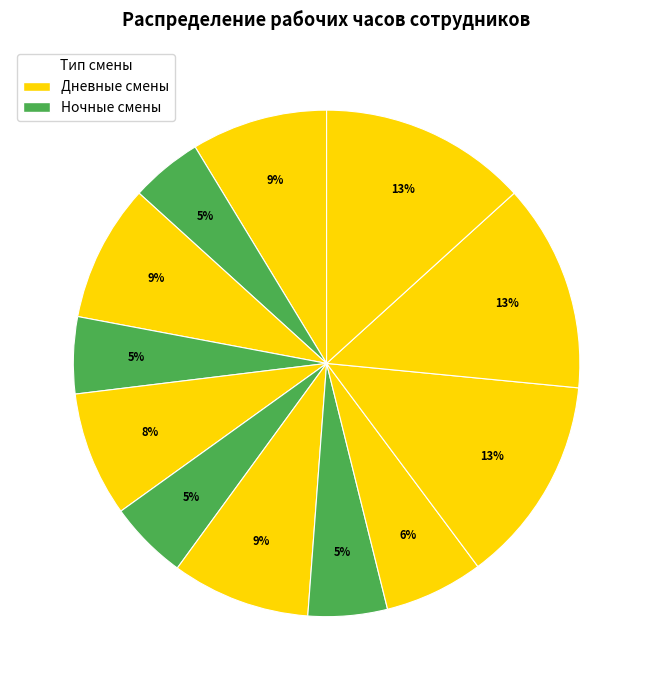

How many slices are in this pie chart?

12